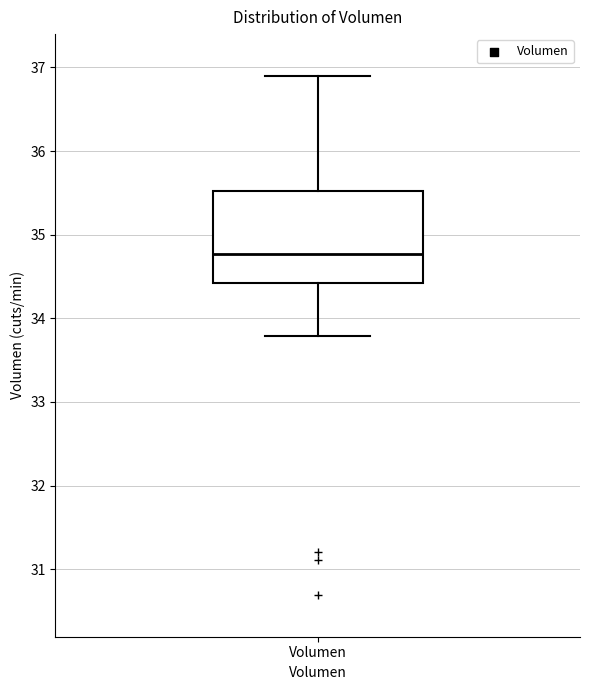

Where does the lower whisker of the box for Volumen end on the y-axis? The values are not printed on the chart, so give them approximately, as read against the axis.

33.8